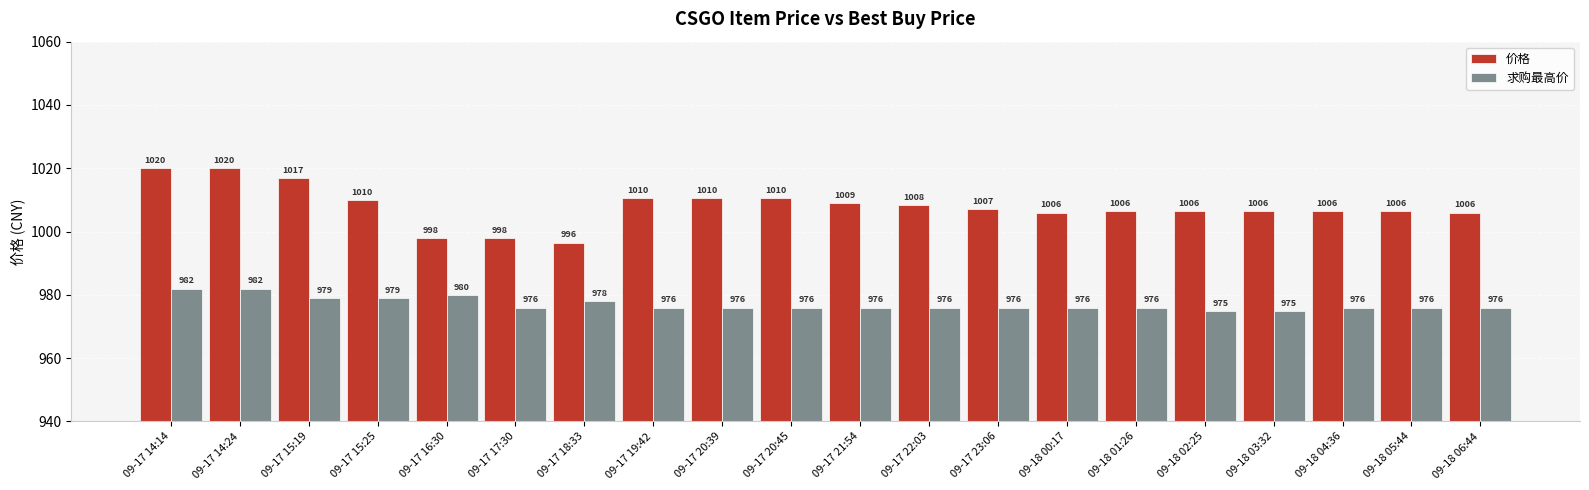

What is the sum of all 价格 values?

20160.0